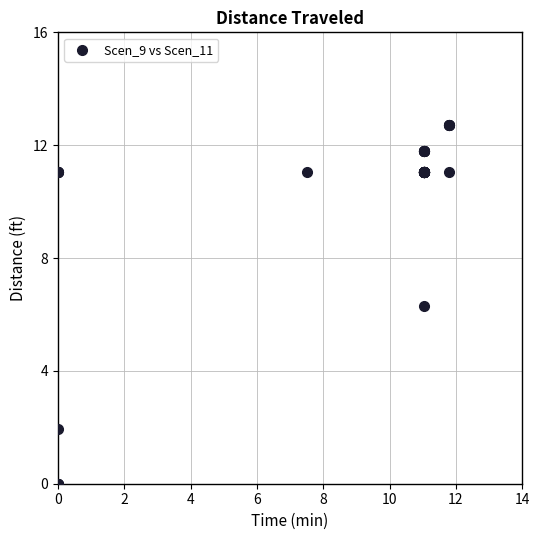

What Y value in the scatter plot is closest to 6?

6.3